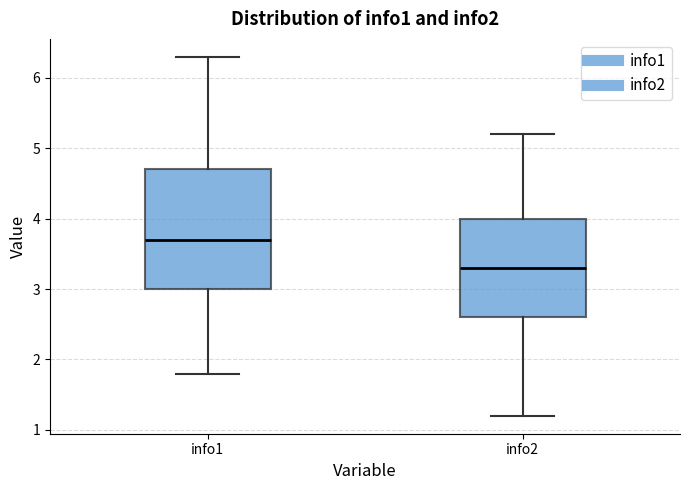

Which box has the lowest median line?

info2